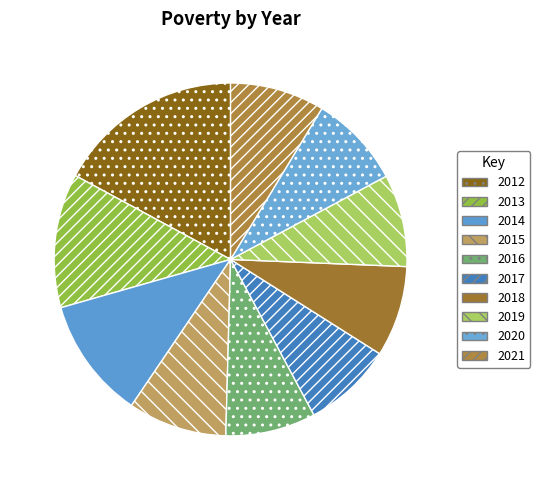

Does any single category account for the majority?

No